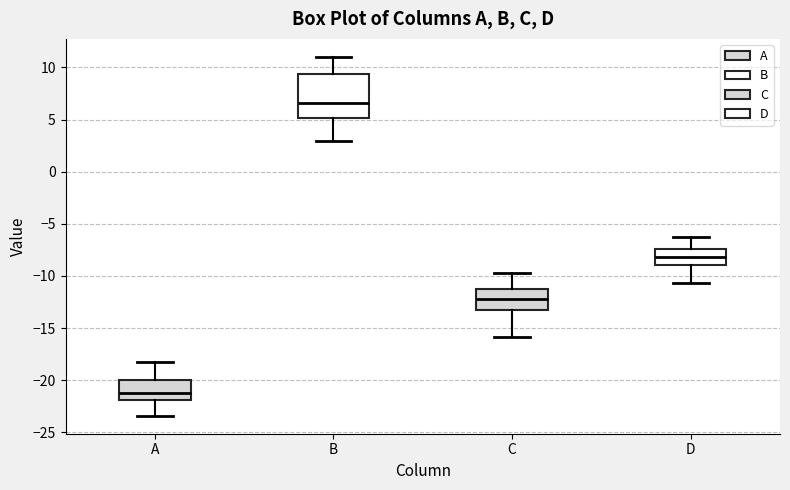

Which box's median line is the lowest?

A